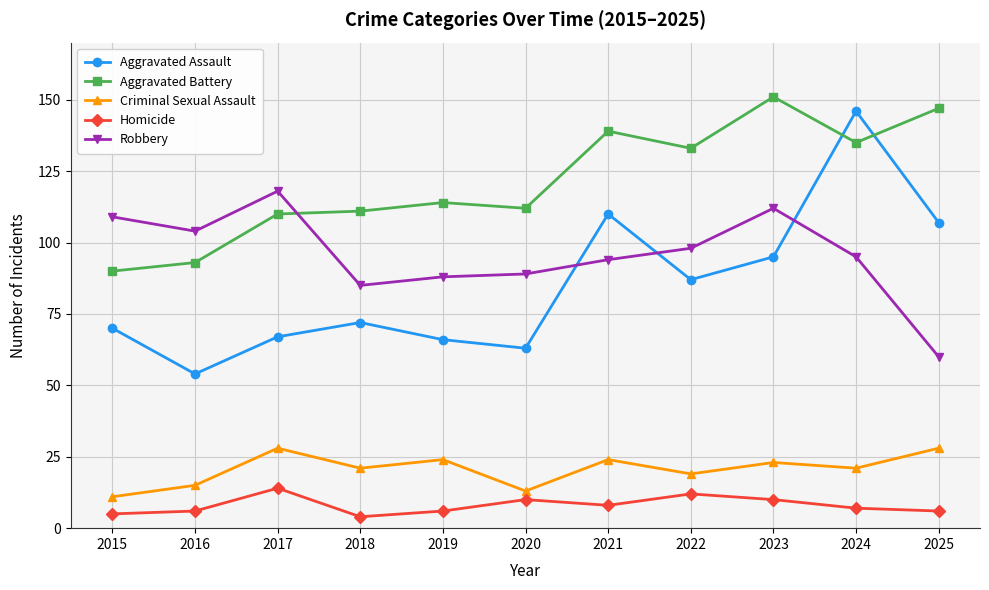

True or false: Criminal Sexual Assault and Homicide intersect in this chart.

False